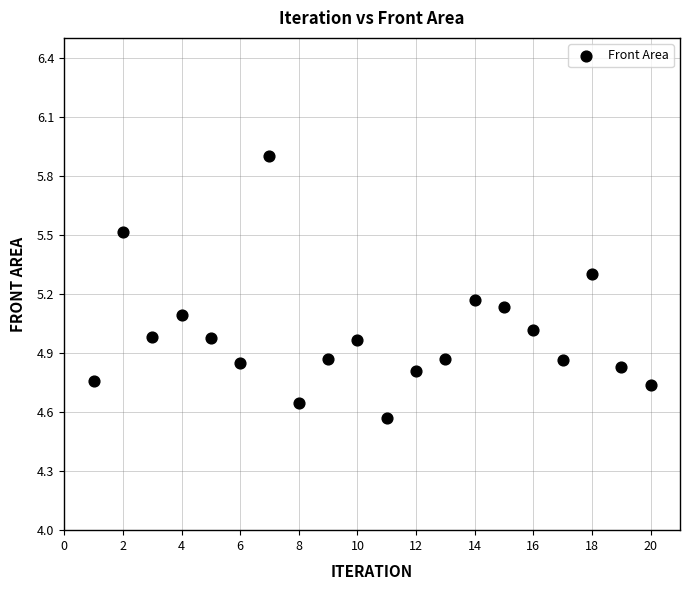

What is the range of Y values (max minus min)?

1.3